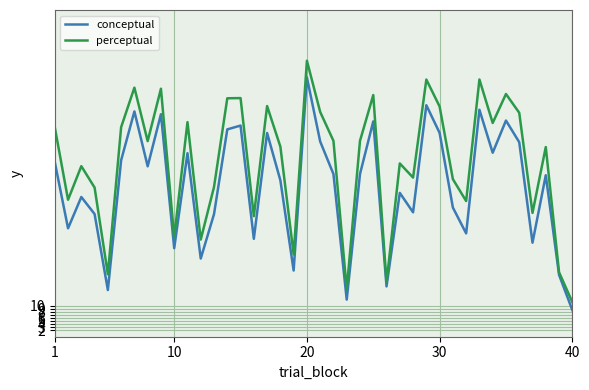

Which series has the largest total across all categories?

perceptual